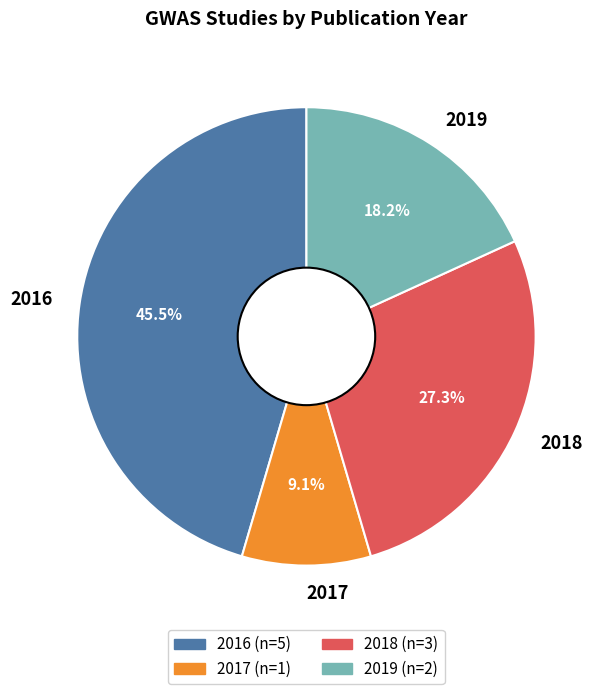

What portion of the pie excludes 2017?

90.9%